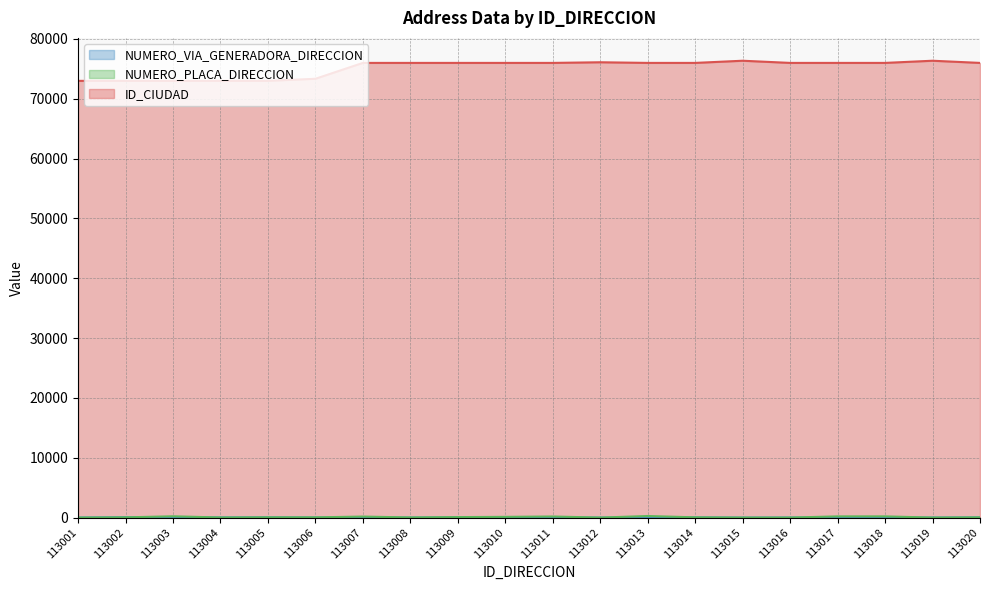

True or false: NUMERO_PLACA_DIRECCION and ID_CIUDAD cross at least once.

False